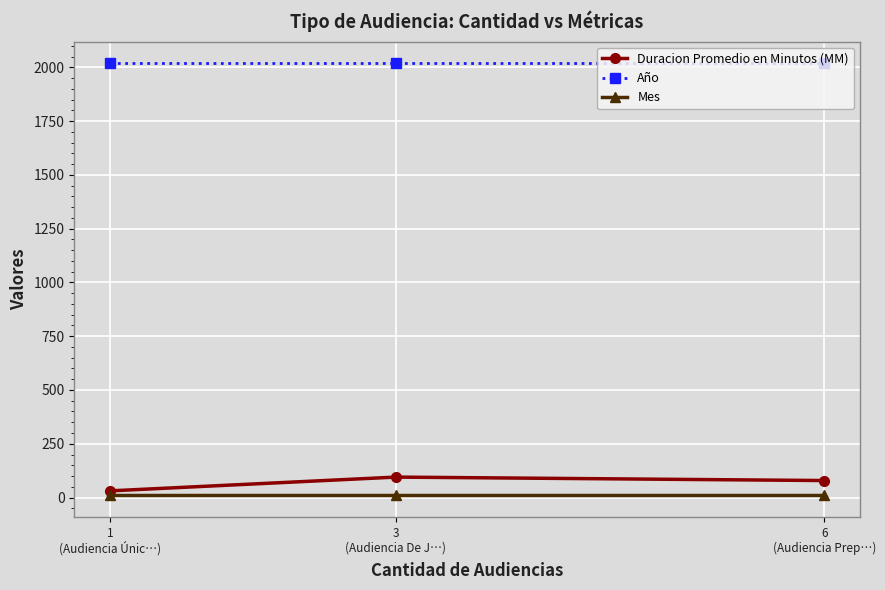

Does the chart have visible grid lines?

Yes